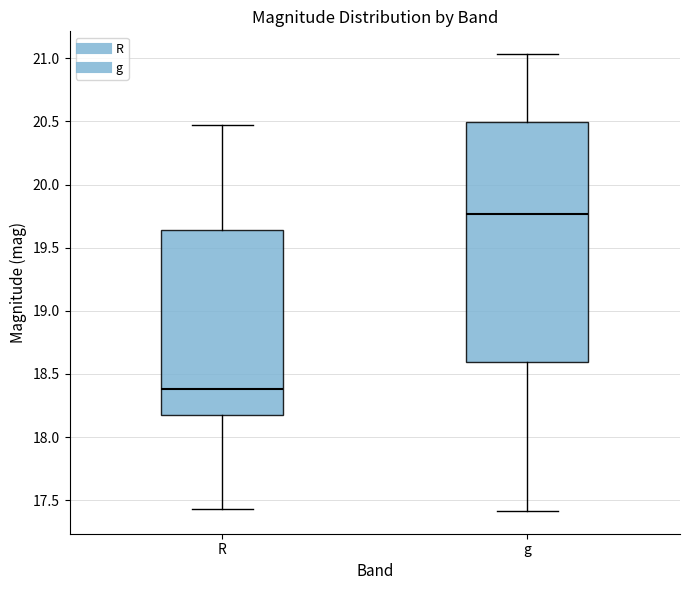

Which box's median line is the lowest?

R